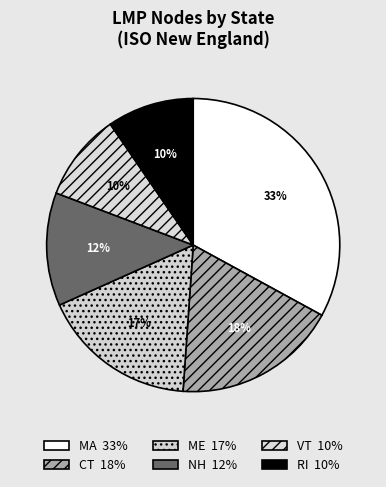

How many segments does this pie chart have?

6